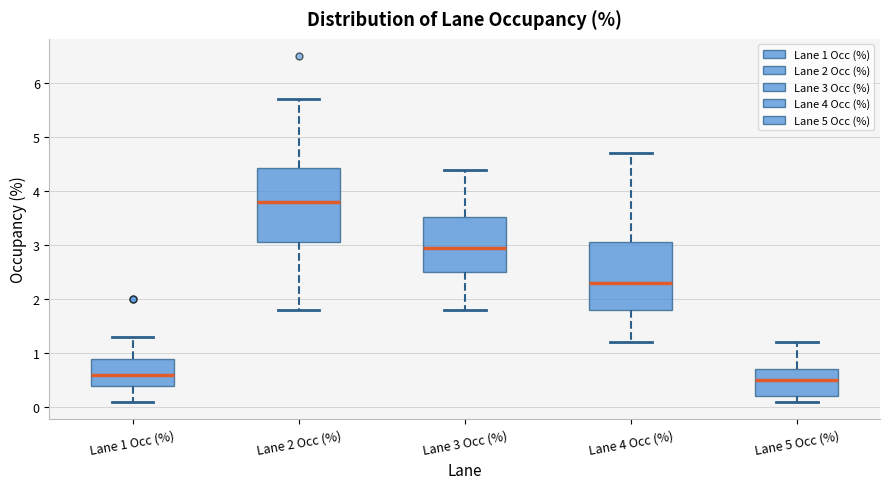

Reading left to right, read every box against the y-axis: the position of its median line, the range the box covers, and the ends of its whiskers. The values are not printed on the chart, so give them approximately, as read against the axis.

Lane 1 Occ (%): median 0.6, box 0.4 to 0.9, whiskers 0.1 to 1.3
Lane 2 Occ (%): median 3.8, box 3.1 to 4.4, whiskers 1.8 to 5.7
Lane 3 Occ (%): median 3.0, box 2.5 to 3.5, whiskers 1.8 to 4.4
Lane 4 Occ (%): median 2.3, box 1.8 to 3.1, whiskers 1.2 to 4.7
Lane 5 Occ (%): median 0.5, box 0.2 to 0.7, whiskers 0.1 to 1.2